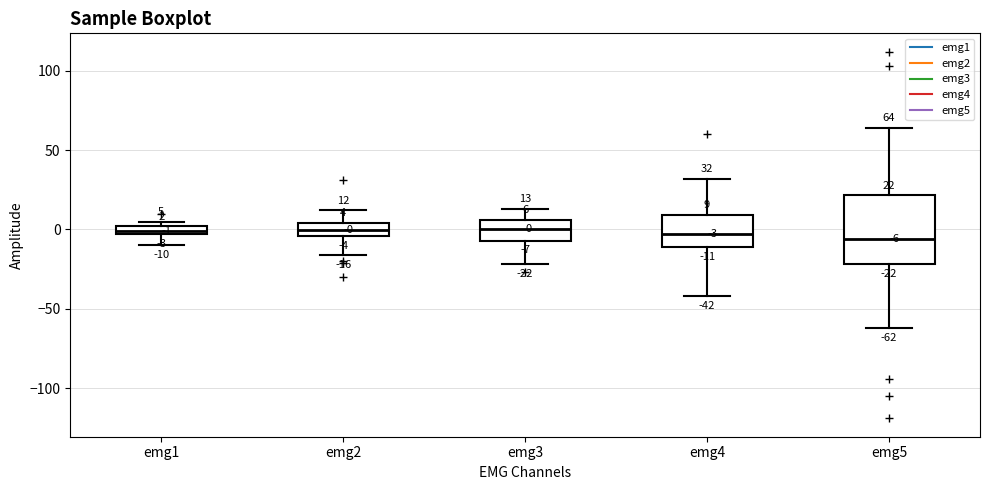

Comparing the boxes themselves (not the whiskers), which one is the tallest?

emg5